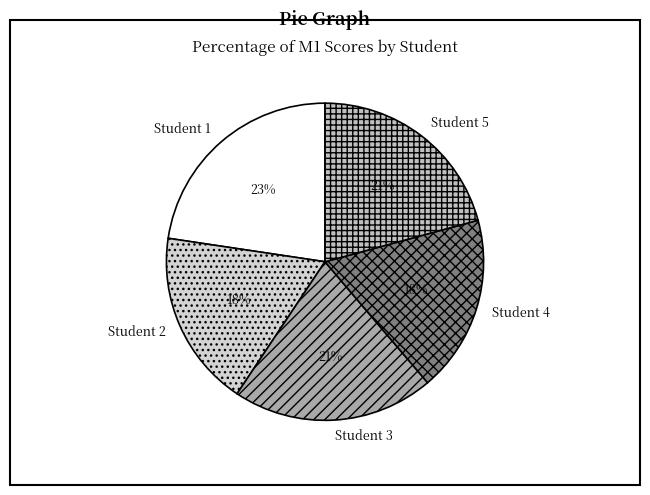

The Student 1 slice represents 17% of the pie. True or false?

False